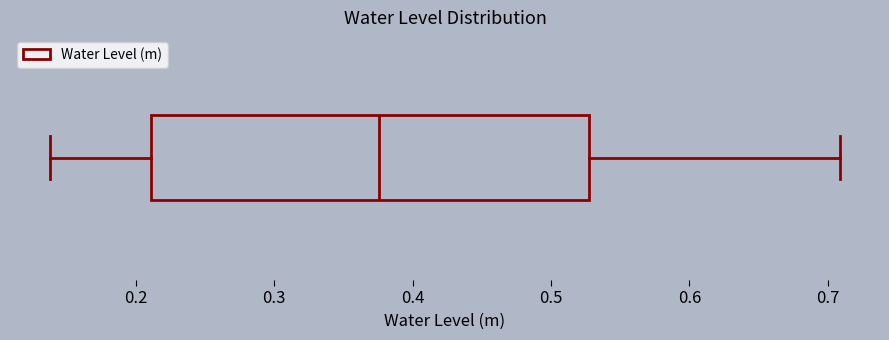

Transcribe this box plot: give where the median line is, the range the box spans, and where the two whiskers end, as read against the x-axis. The values are not printed on the chart, so give them approximately, as read against the axis.

median 0.38, box 0.21 to 0.53, whiskers 0.14 to 0.71